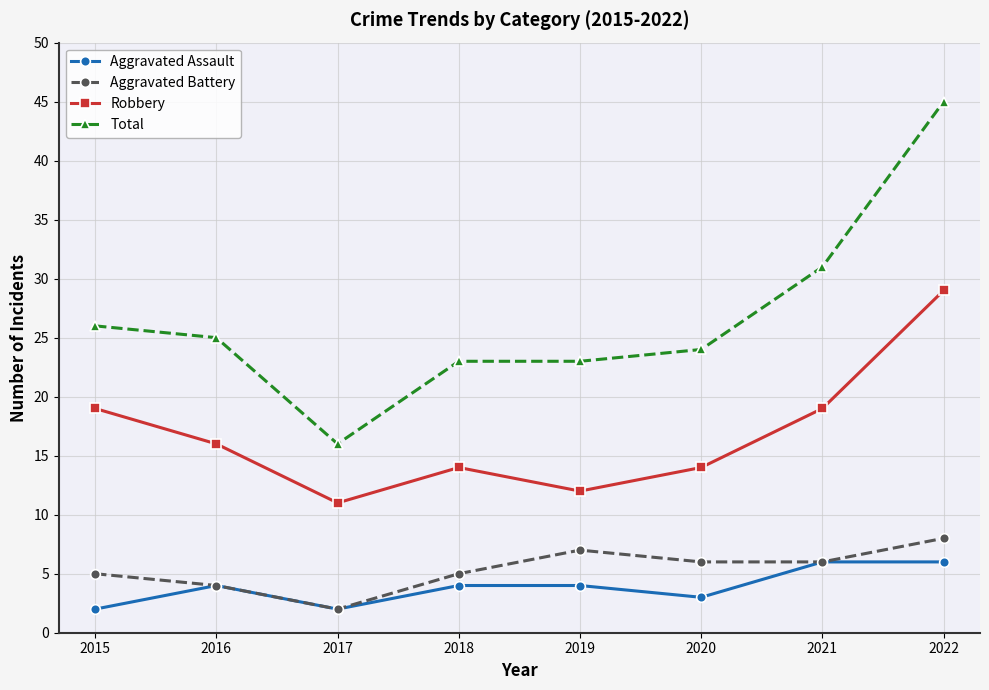

Is the value of Robbery at 2016 greater than the value of Total at 2021?

No